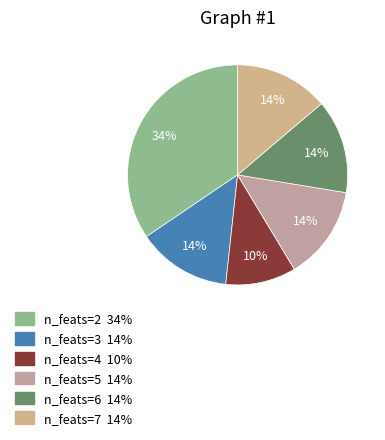

How many segments does this pie chart have?

6